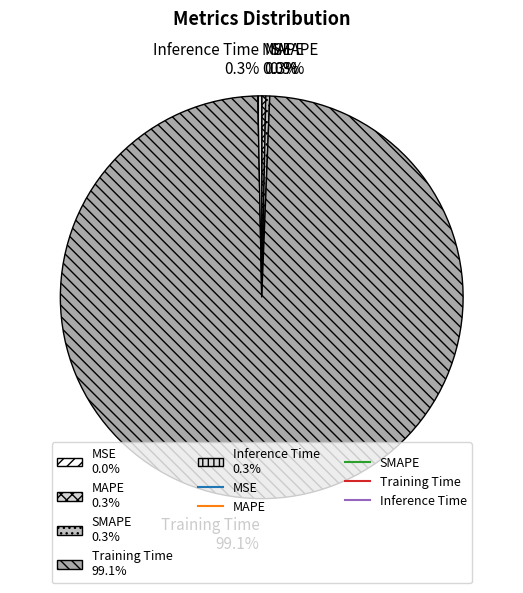

Which category accounts for the majority?

Training Time